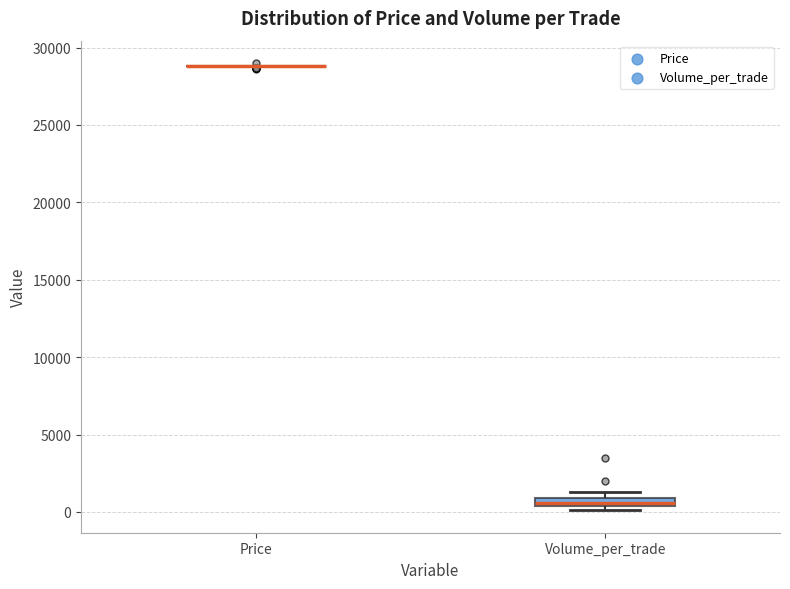

Comparing the boxes themselves (not the whiskers), which one is the tallest?

Volume_per_trade